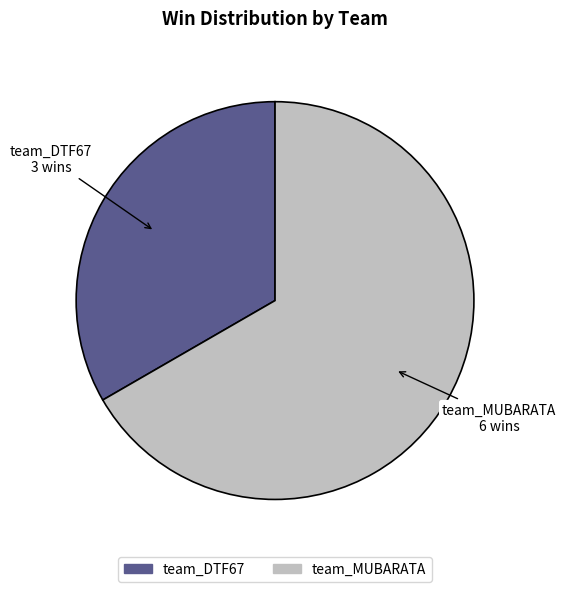

The team_MUBARATA slice represents 67% of the pie. True or false?

True